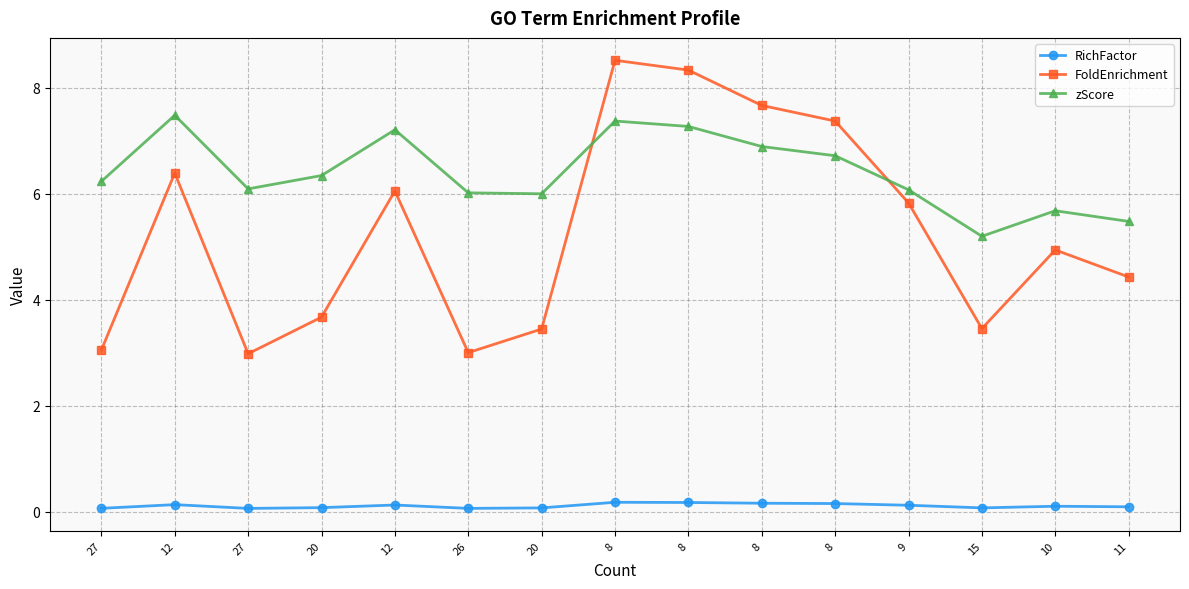

What is the total value across all series at 27?

9.3